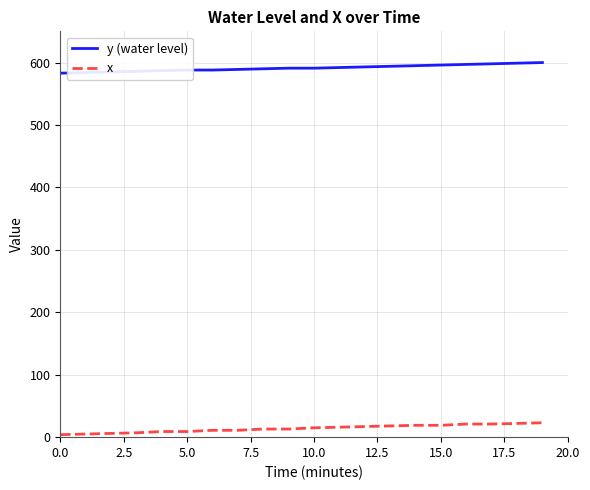

True or false: x and y (water level) cross at least once.

False